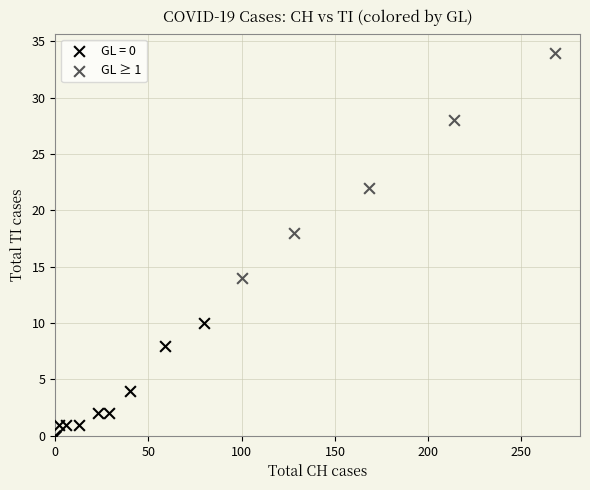

Which series contains the lowest Y value?

GL = 0